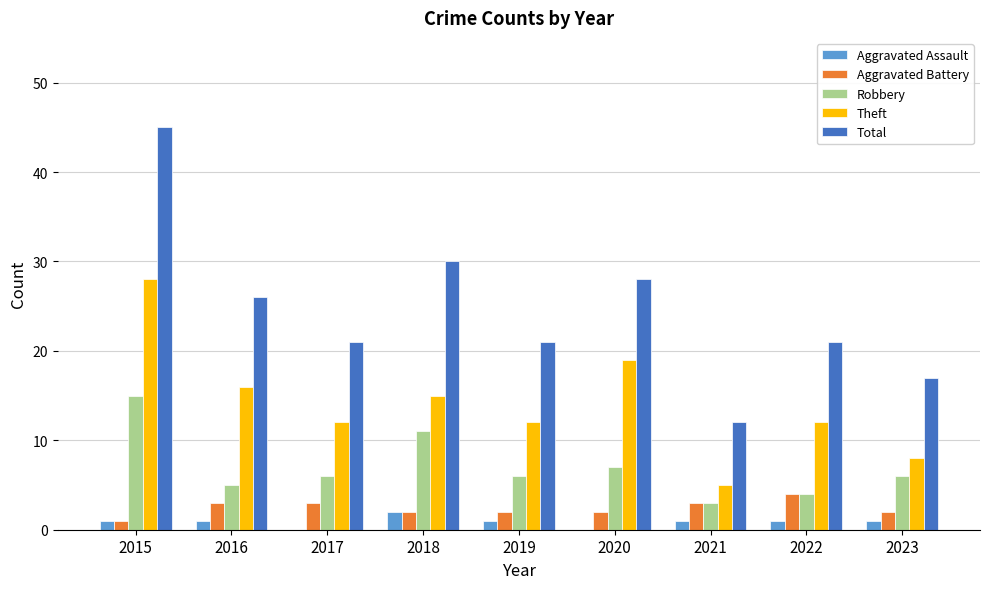

Is it true that Theft equals 14 at 2015?

False